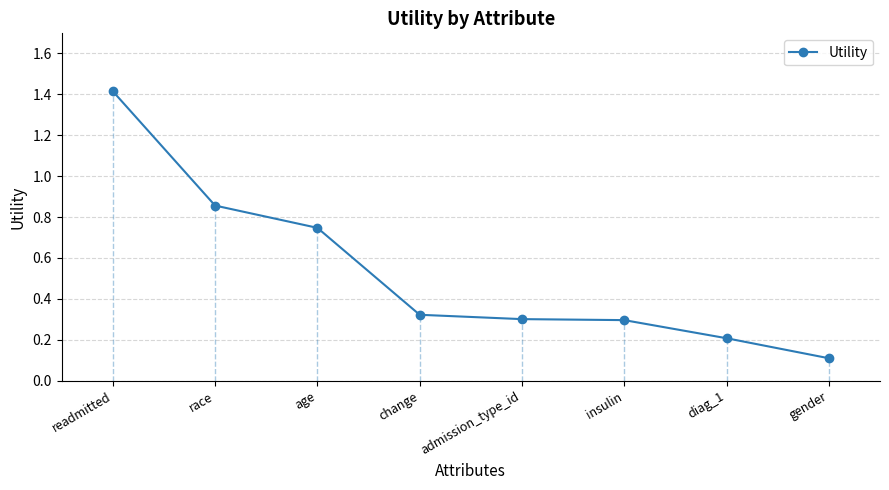

What is the sum of the values at change and readmitted?

1.7